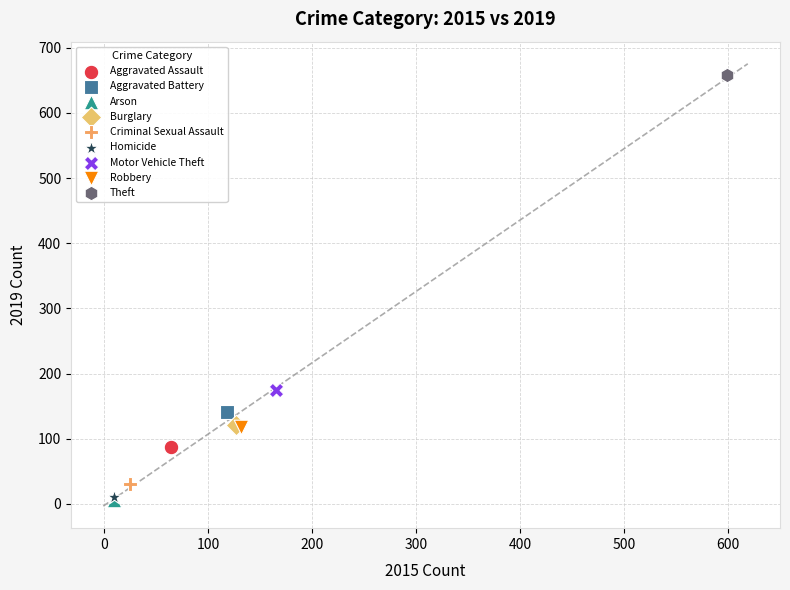

Which series contains the highest Y value?

Theft